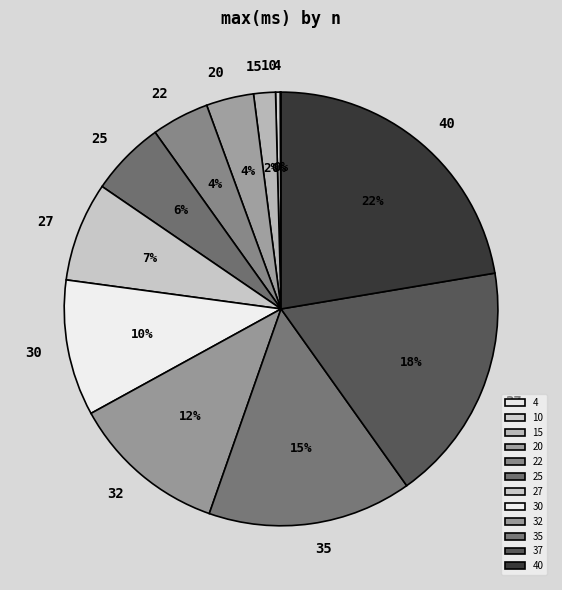

Which has a higher value, 37 or 35?

37